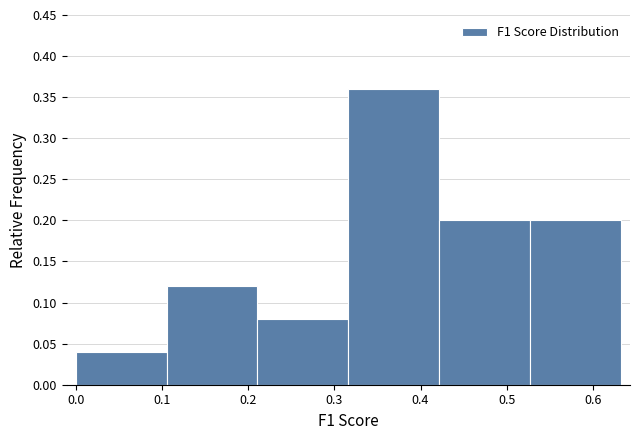

Reading left to right, transcribe this chart: for each bar, give the range it covers on the x-axis and its height. Neither the bar edges nor the heights are printed on the chart, so give them approximately, as read against the axes.

0.00 to 0.11: 0.04
0.11 to 0.21: 0.12
0.21 to 0.32: 0.08
0.32 to 0.42: 0.36
0.42 to 0.53: 0.20
0.53 to 0.63: 0.20